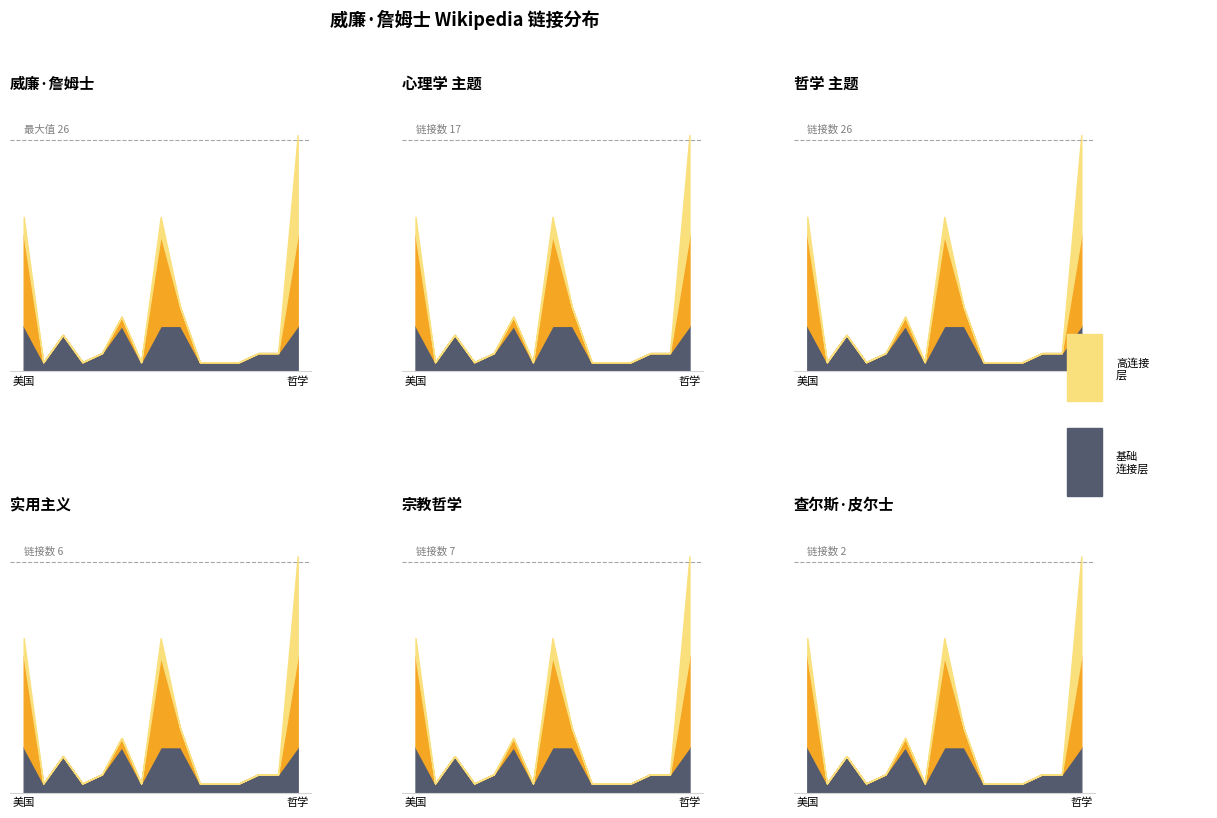

How many values in the 哲学 series are below 17?

7